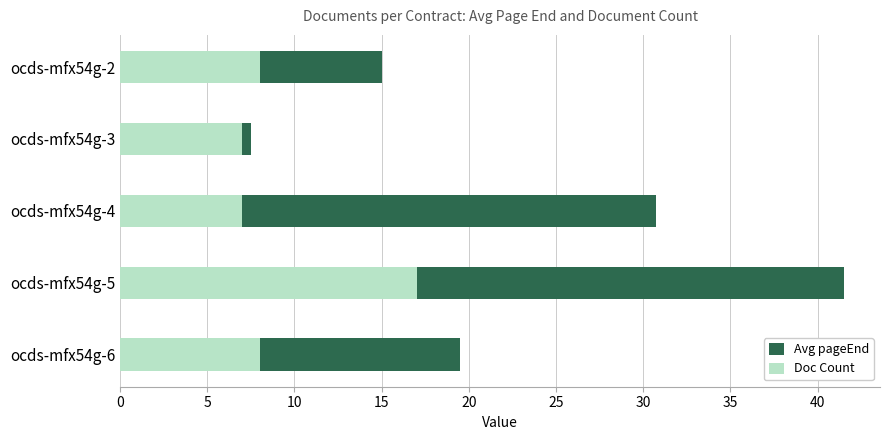

At which label does Doc Count reach its peak?

ocds-mfx54g-5